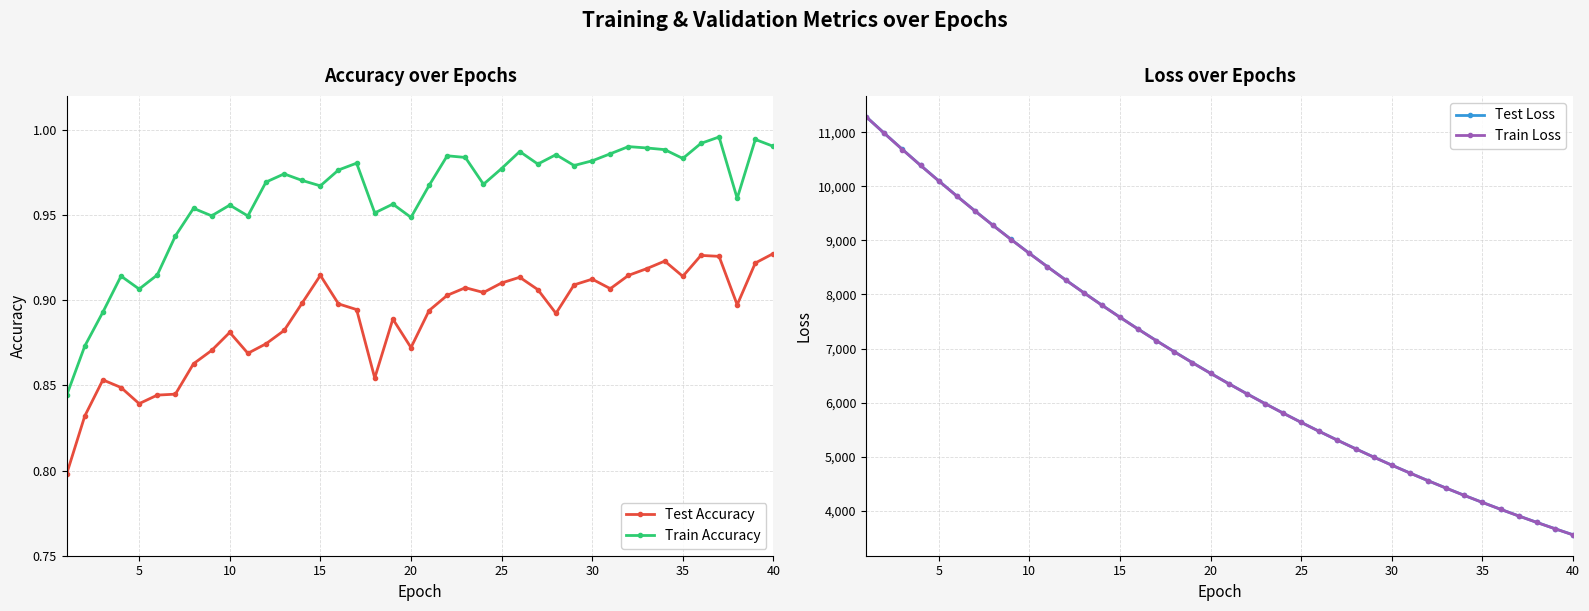

True or false: Train Accuracy and Test Accuracy cross at least once.

False